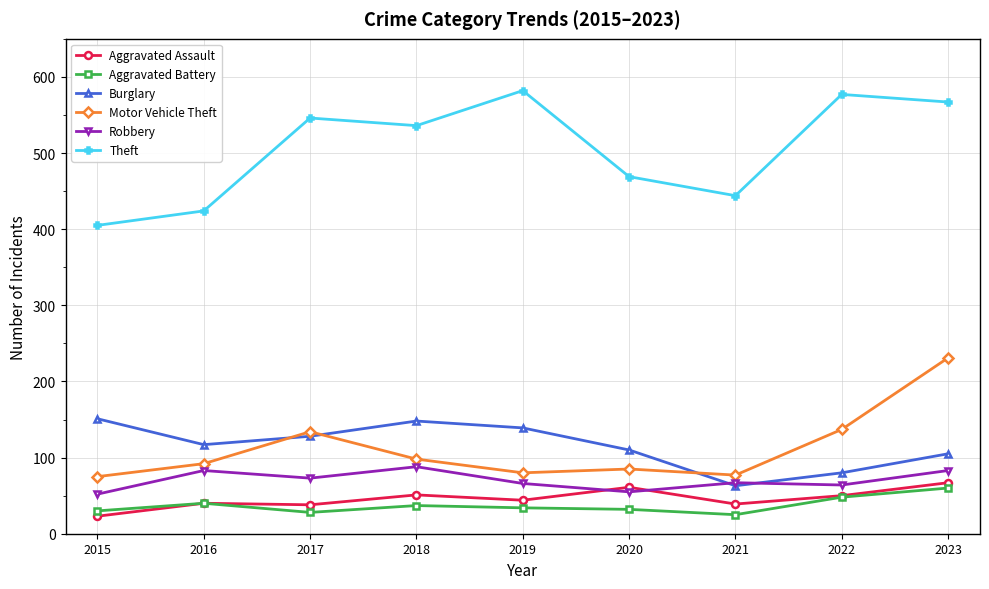

What is the average value of the Aggravated Assault series?

46